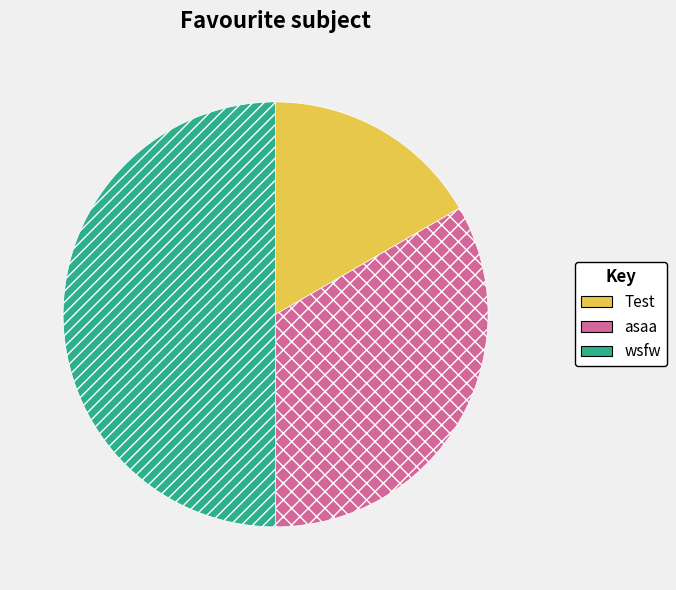

Combined, do wsfw and Test account for over 50%?

Yes